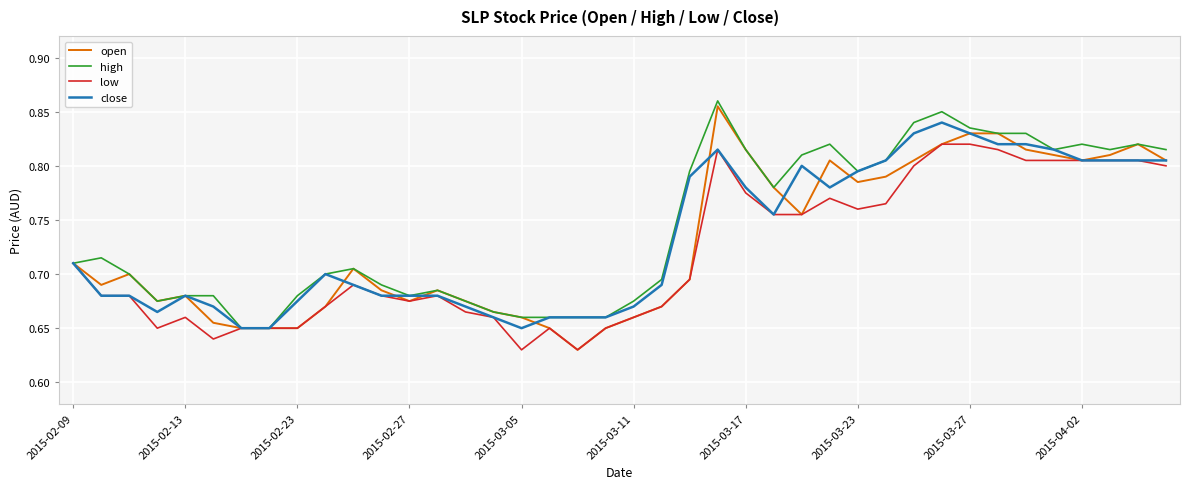

Which series has the largest range (max minus min)?

open